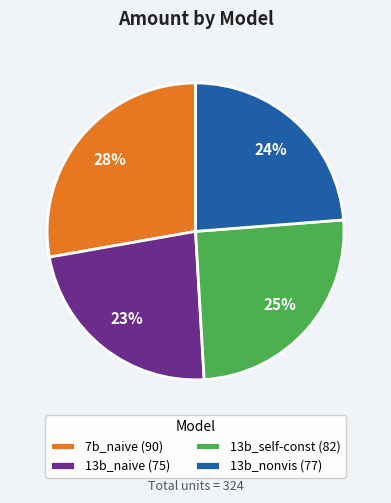

Rank the categories by value from lowest to highest.

13b_naive, 13b_nonvis, 13b_self-const, 7b_naive